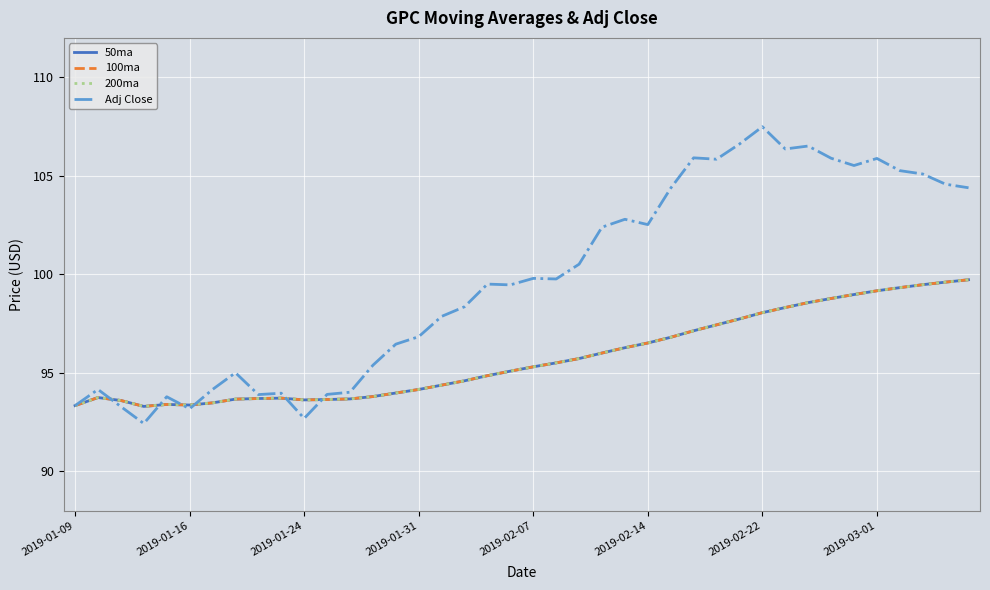

Does the chart have visible grid lines?

Yes